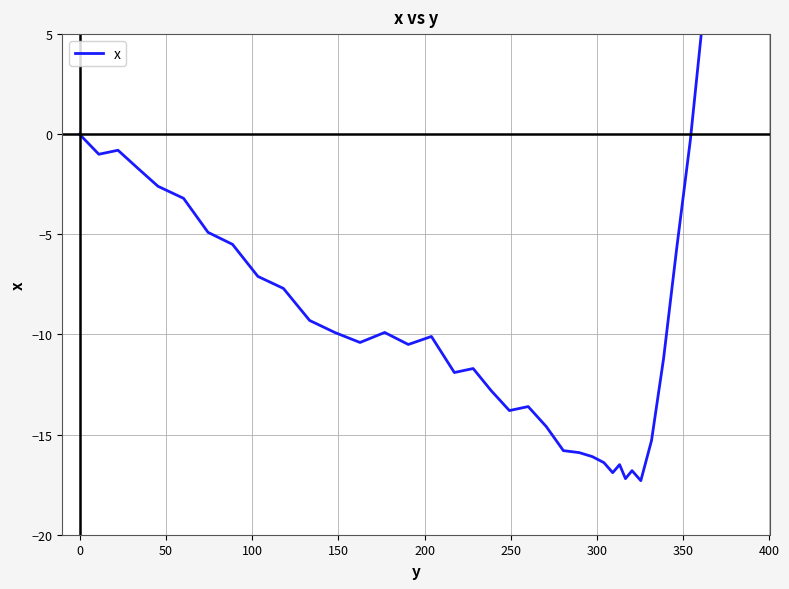

How many lines are shown in the chart?

1